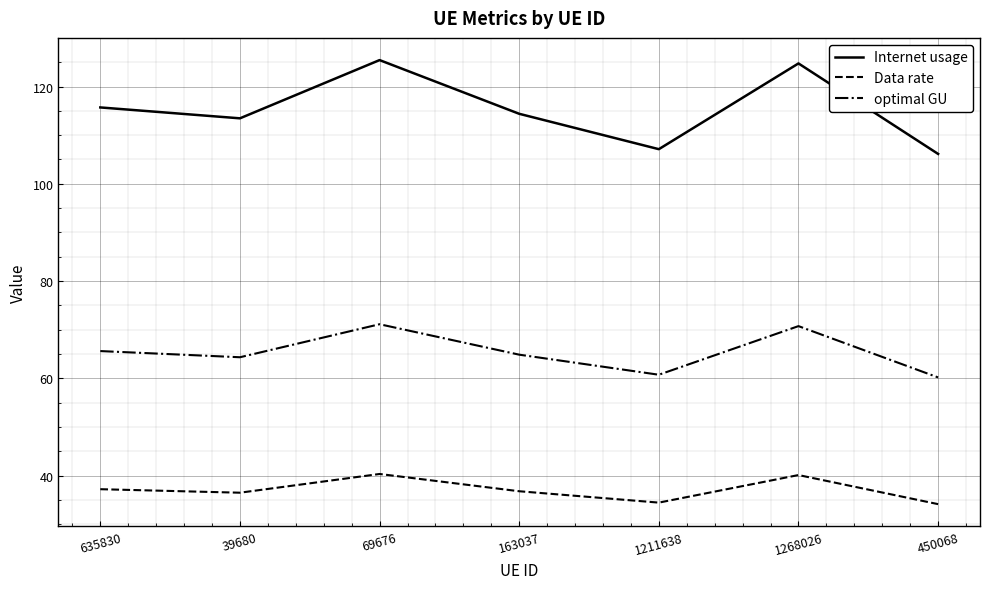

True or false: optimal GU has a value of 60.2 at 450068.

True